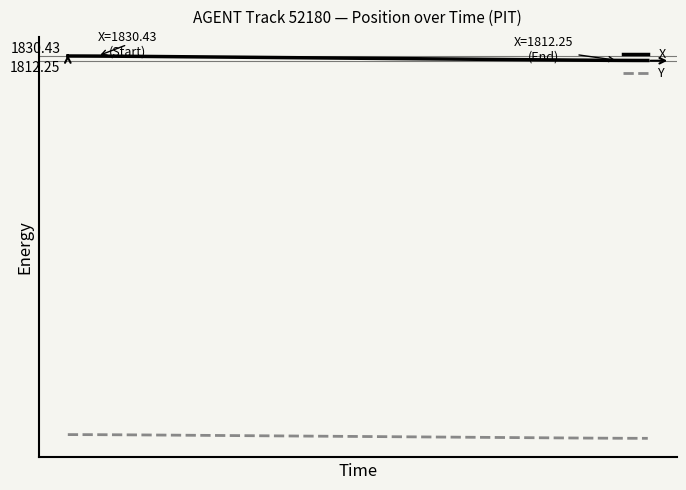

Reading left to right, list all the values displayed in this chart.

X: 1829.5	1829.4	1829.2	1828.9	1828.5	1828.1	1827.6	1827.2	1826.7	1826.2	1825.8	1825.3	1824.8	1824.4	1823.9	1823.4	1823.0	1822.5	1822.0	1821.6	1821.1	1820.6	1820.2	1819.7	1819.2	1818.8	1818.3	1817.8	1817.4	1816.9	1816.4	1816.0	1815.5	1815.1	1814.6	1814.2	1813.8	1813.5	1813.3	1813.2
Y: 444.1	444.0	443.8	443.6	443.2	442.9	442.5	442.1	441.8	441.4	441.0	440.6	440.2	439.8	439.4	439.0	438.6	438.3	437.9	437.5	437.1	436.7	436.3	435.9	435.5	435.2	434.8	434.4	434.0	433.6	433.2	432.8	432.4	432.1	431.7	431.3	431.0	430.8	430.6	430.5